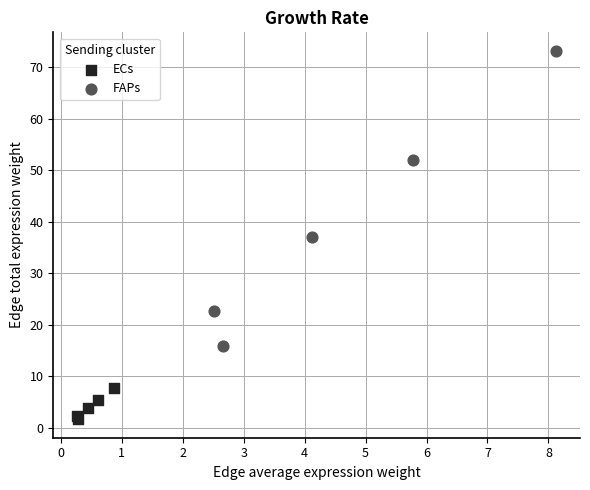

Which series has the largest Y range (max minus min)?

FAPs